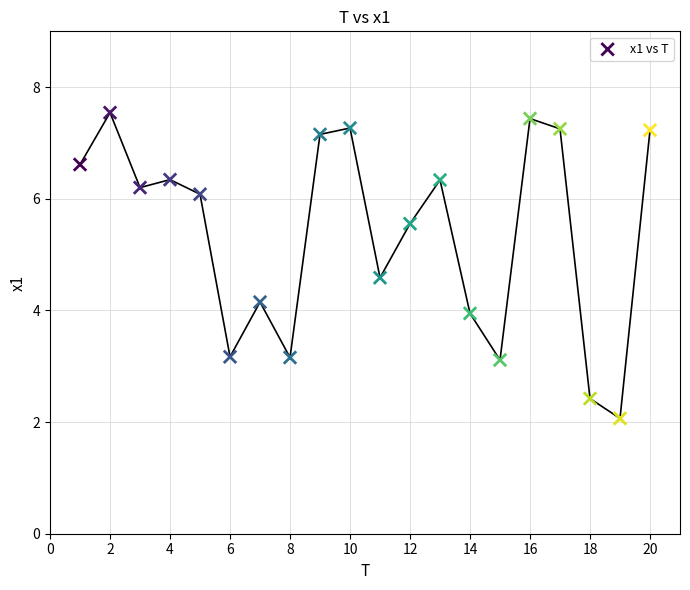

What is the range of X values (max minus min)?

19.0